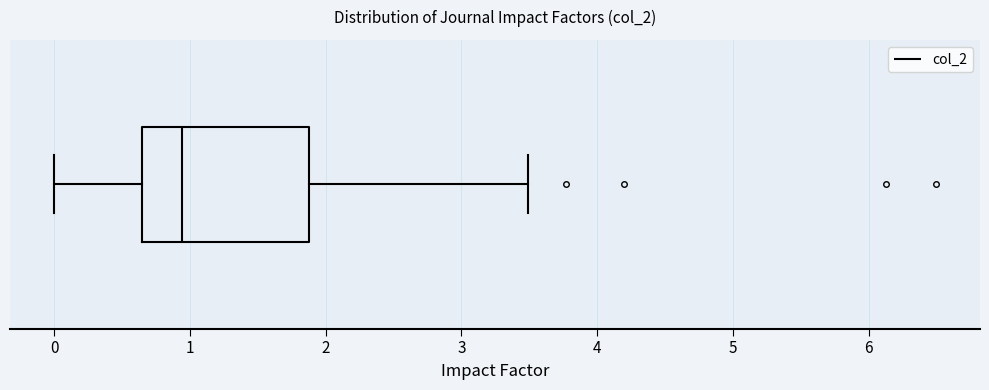

Read this box plot against the x-axis: the position of the median line, the range covered by the box, and the ends of both whiskers. The values are not printed on the chart, so give them approximately, as read against the axis.

median 0.9, box 0.6 to 1.9, whiskers 0.0 to 3.5